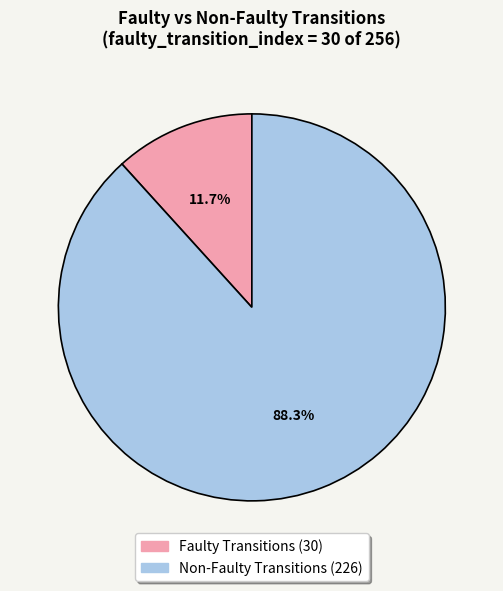

Does any single category account for the majority?

Yes